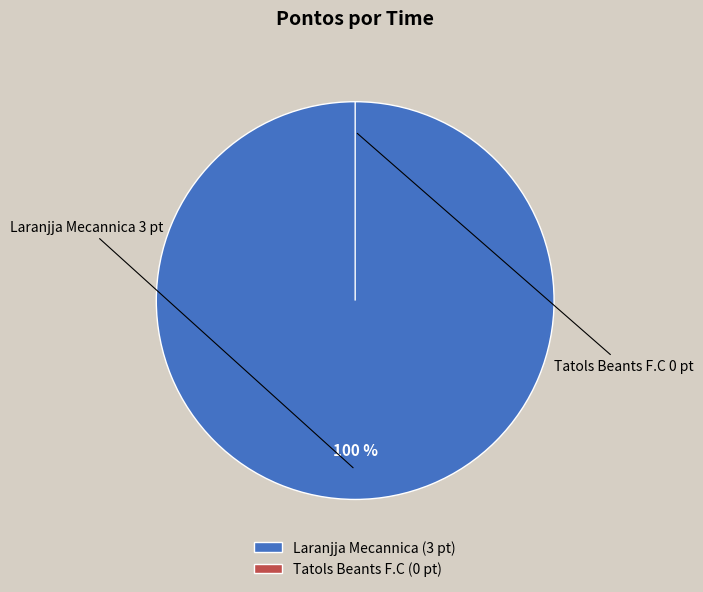

Which category has the biggest portion of the pie?

Laranjja Mecannica